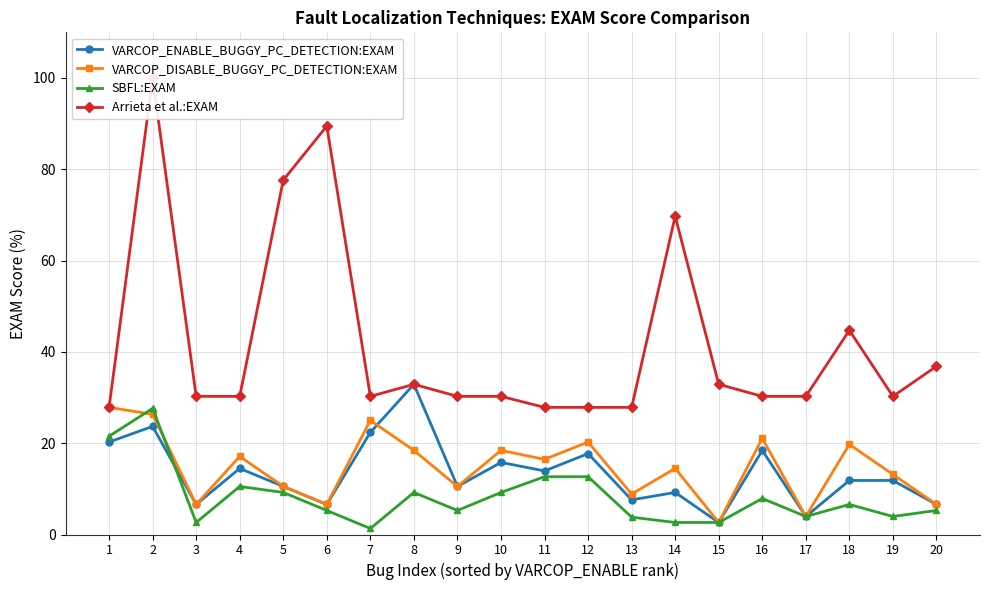

True or false: VARCOP_ENABLE_BUGGY_PC_DETECTION:EXAM has more than 0 points higher than both neighbors.

True